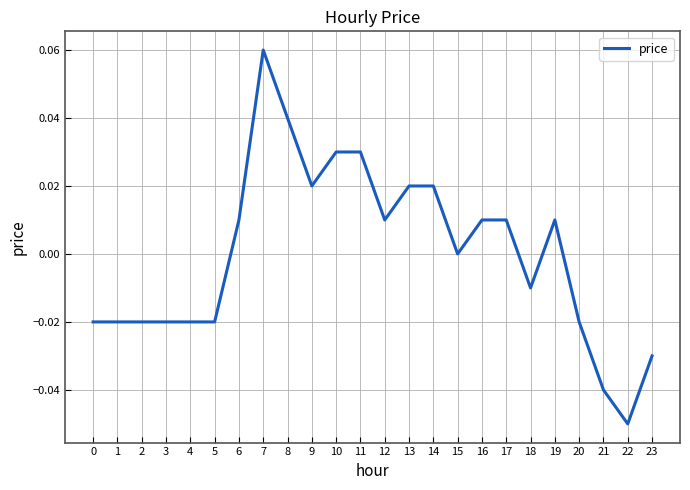

Which label corresponds to the smallest value in the chart?

22